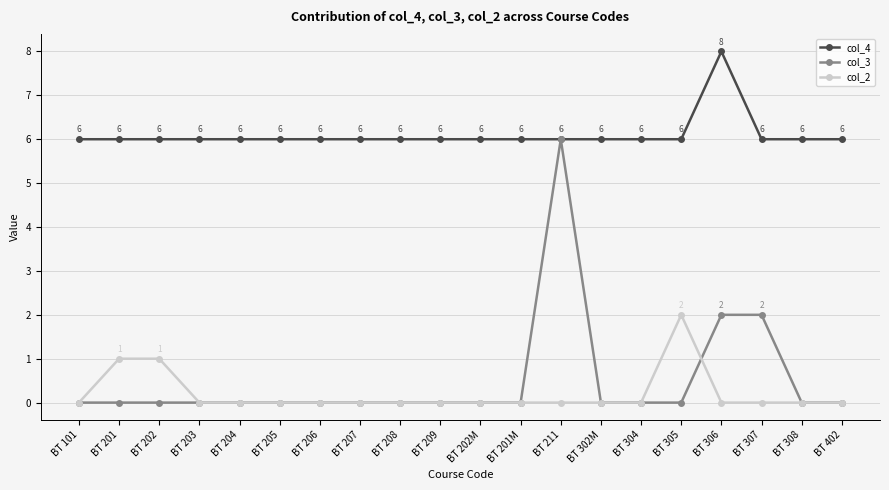

True or false: col_2 and col_4 intersect in this chart.

False